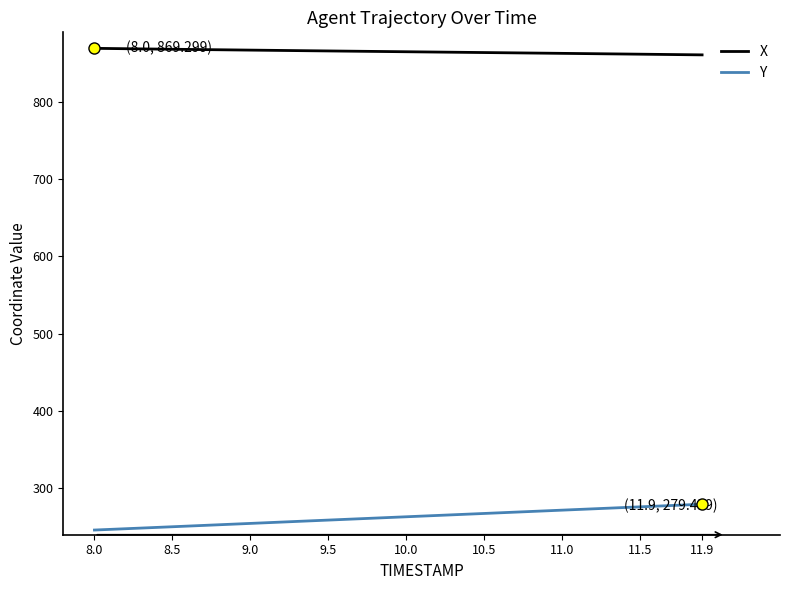

What is the difference between the second highest and minimum values in the Y series?

32.5